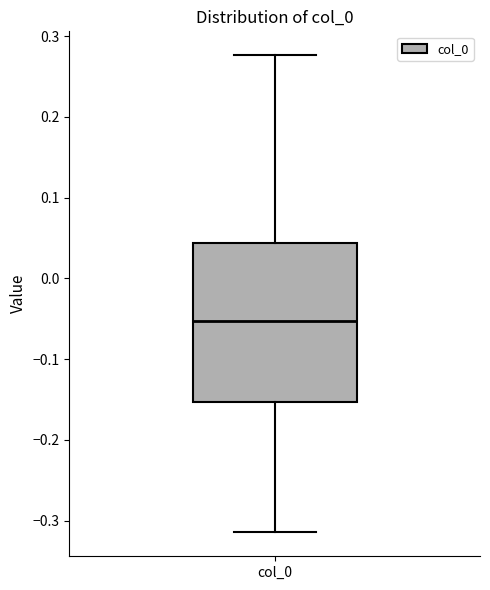

Transcribe this box plot: give where the median line is, the range the box spans, and where the two whiskers end, as read against the y-axis. The values are not printed on the chart, so give them approximately, as read against the axis.

median -0.05, box -0.15 to 0.04, whiskers -0.31 to 0.28